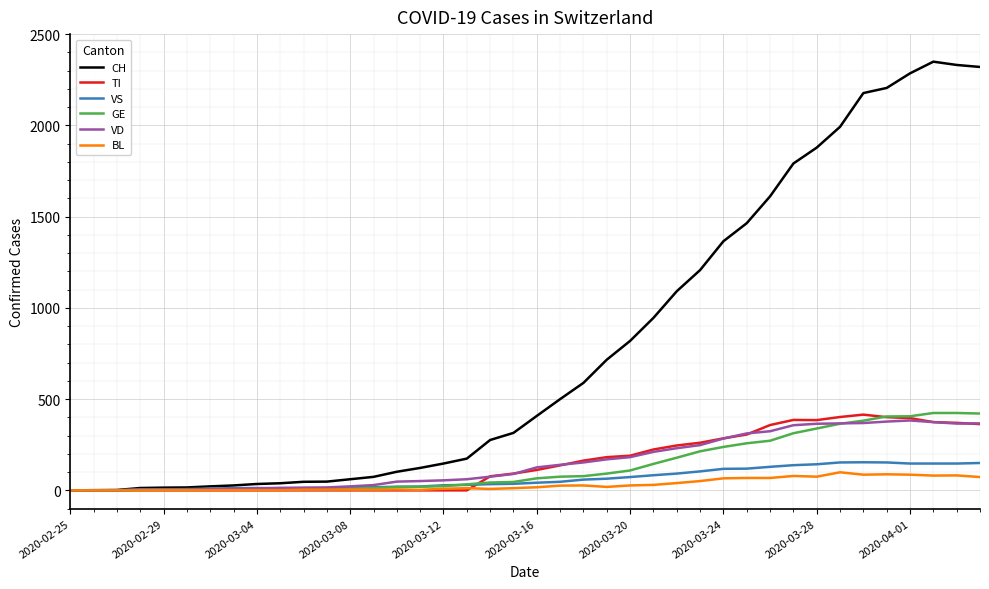

What is the maximum value shown in the chart?

2349